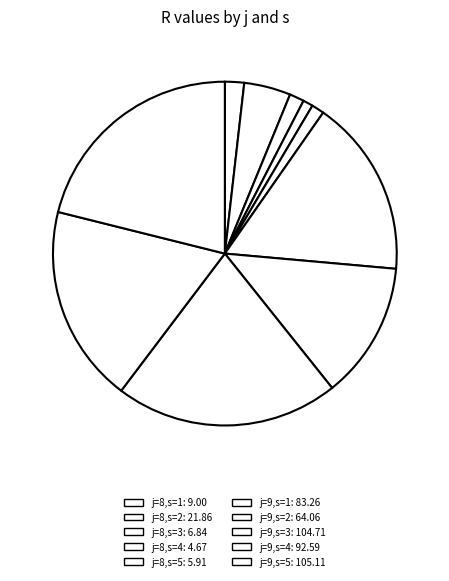

How many slices are in this pie chart?

10